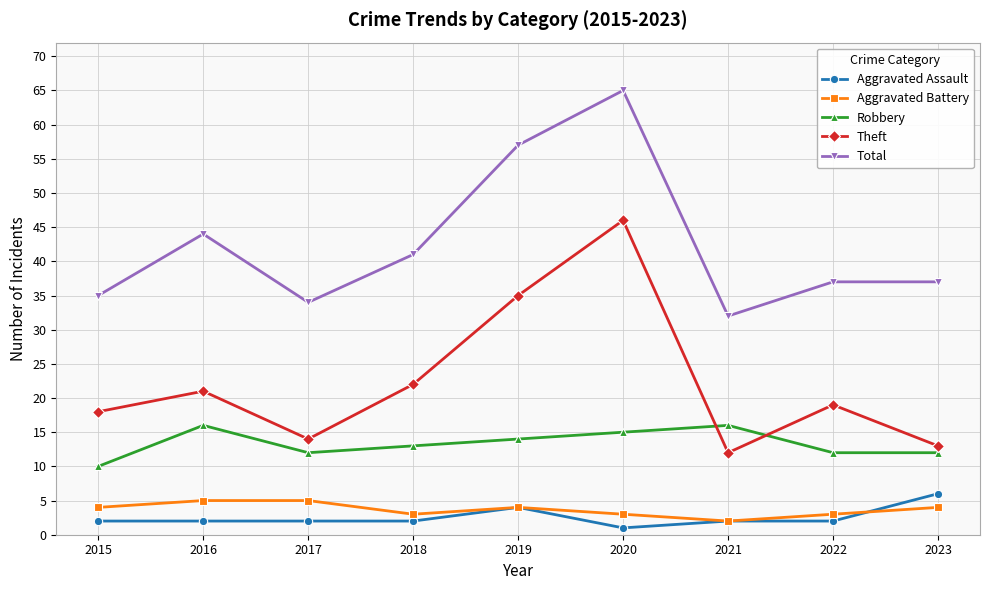

How many distinct data groups are displayed?

5